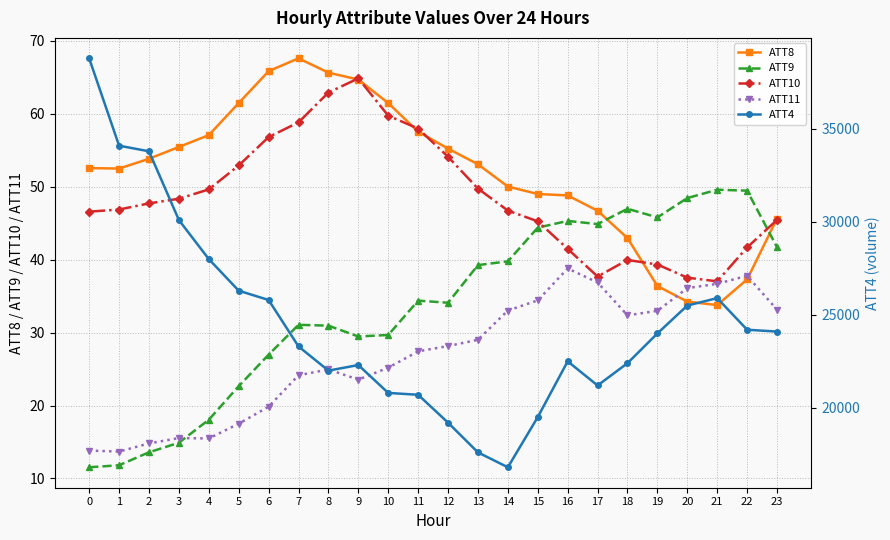

Rank the series by their maximum value, from highest to lowest.

ATT4, ATT8, ATT10, ATT9, ATT11